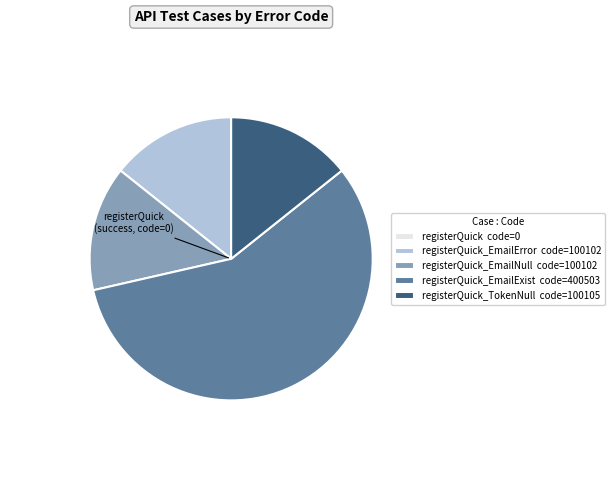

Which category has the biggest portion of the pie?

registerQuick_EmailExist code=400503